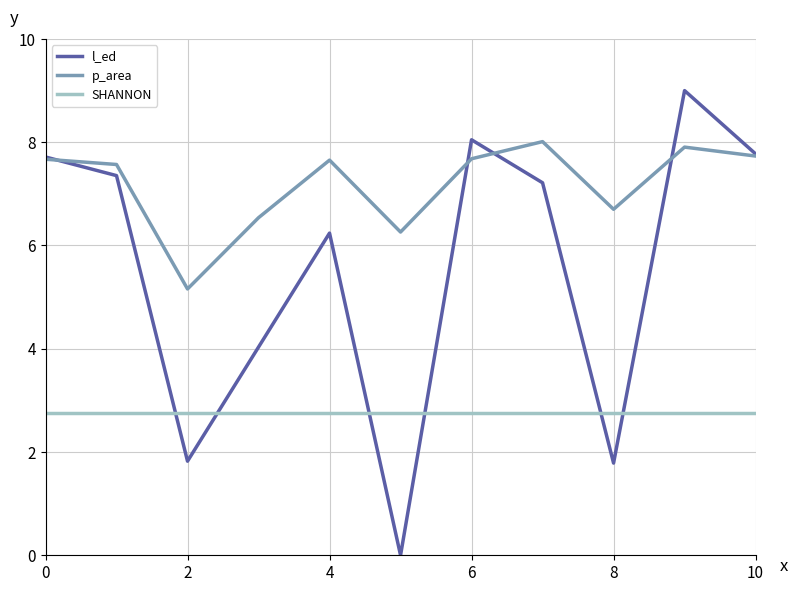

True or false: p_area and SHANNON cross at least once.

False